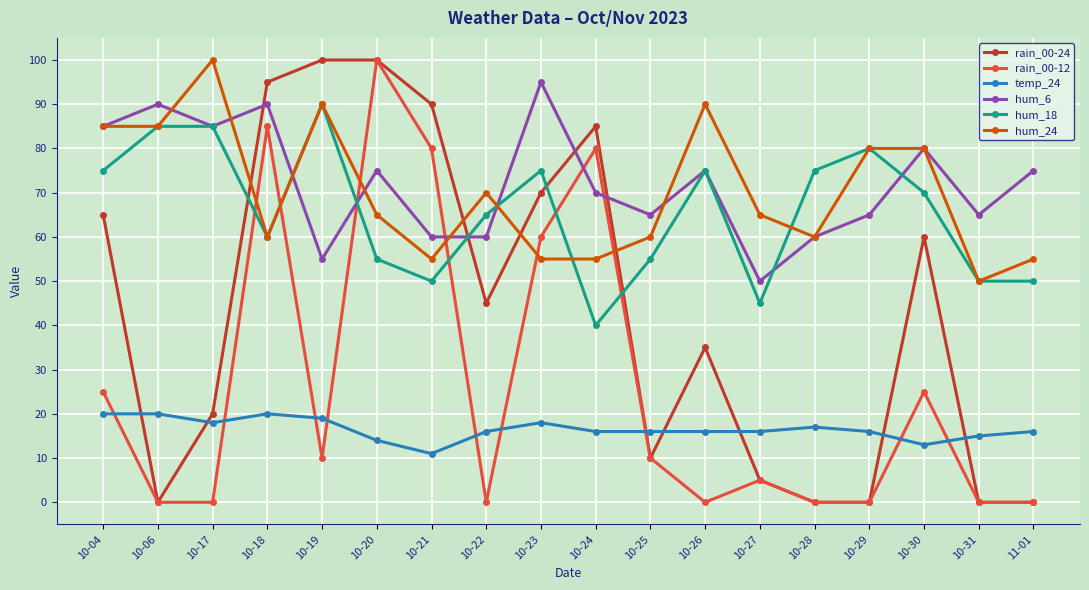

What is the maximum value shown in the chart?

100